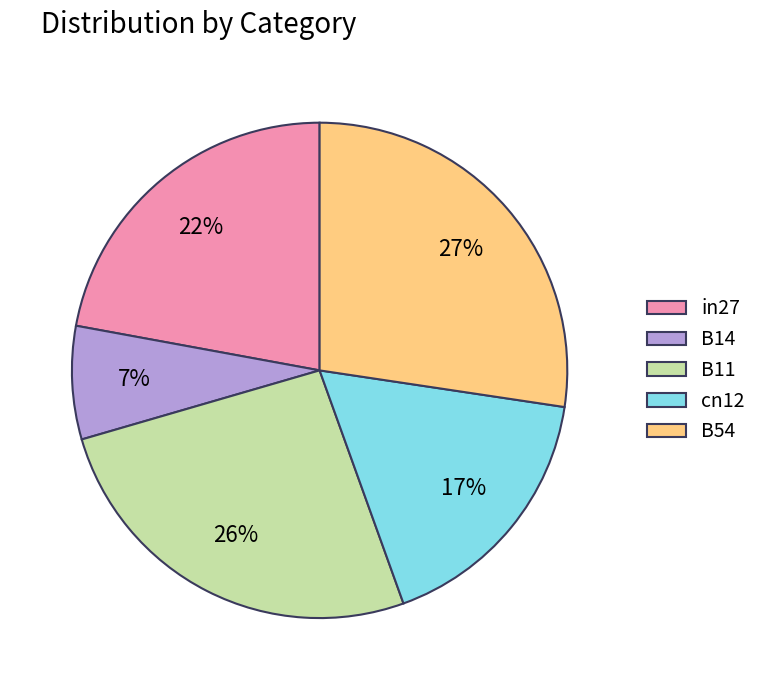

True or false: B11 accounts for 20% of the total.

False